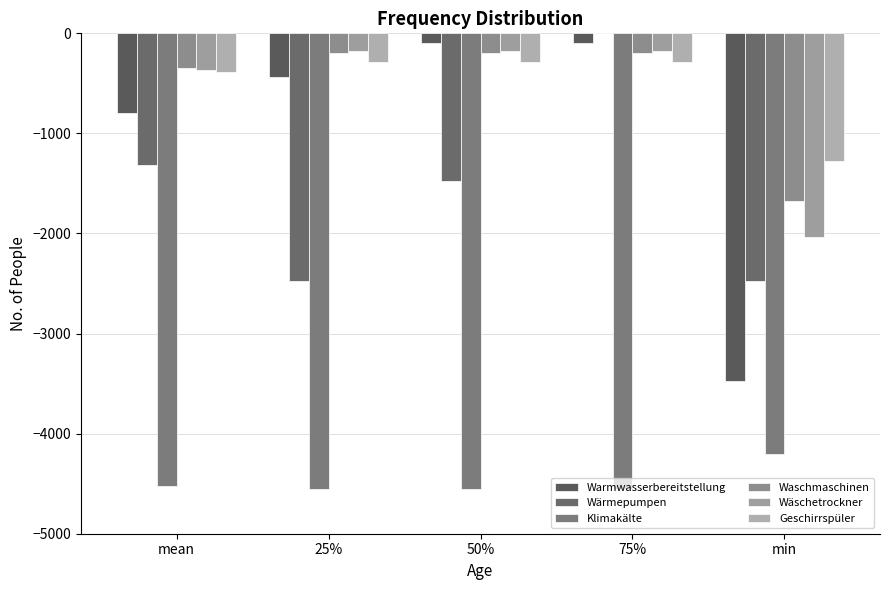

Rank the series by their maximum value, from highest to lowest.

Wärmepumpen, Warmwasserbereitstellung, Wäschetrockner, Waschmaschinen, Geschirrspüler, Klimakälte